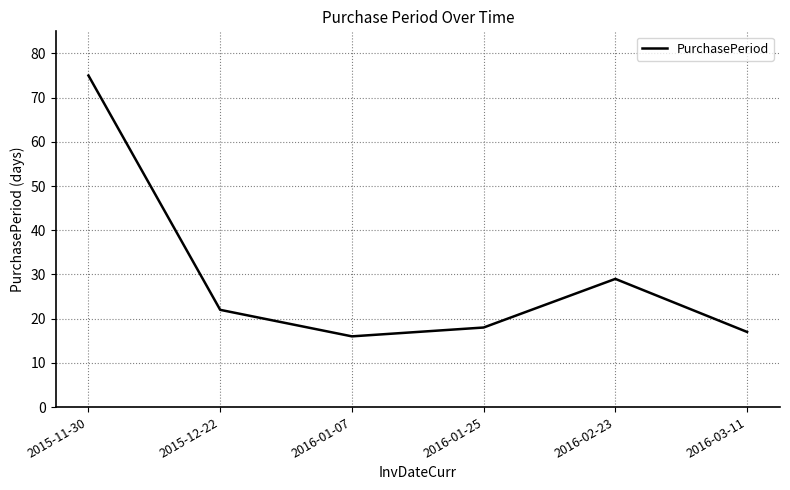

What position from the left is 2016-01-07?

3